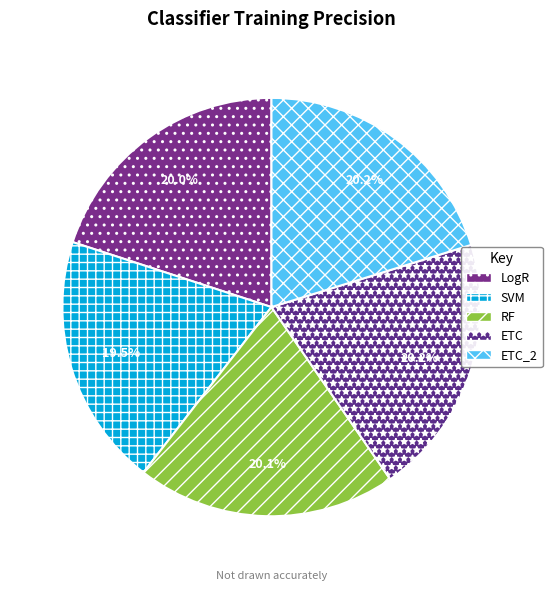

How many slices are in this pie chart?

5